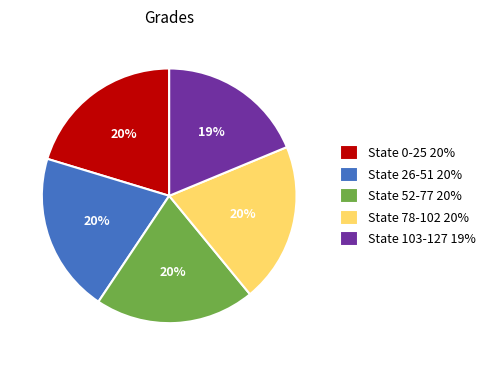

Count the number of slices in the pie.

5